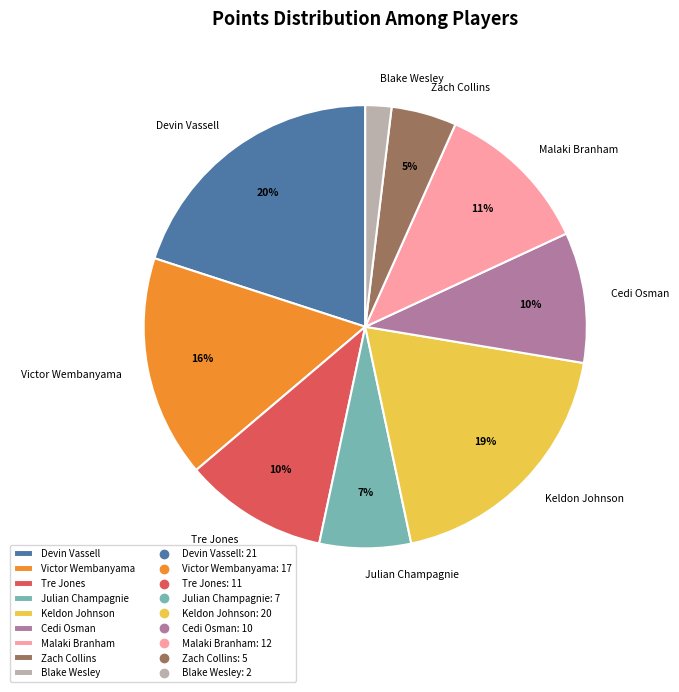

How many slices are in this pie chart?

9